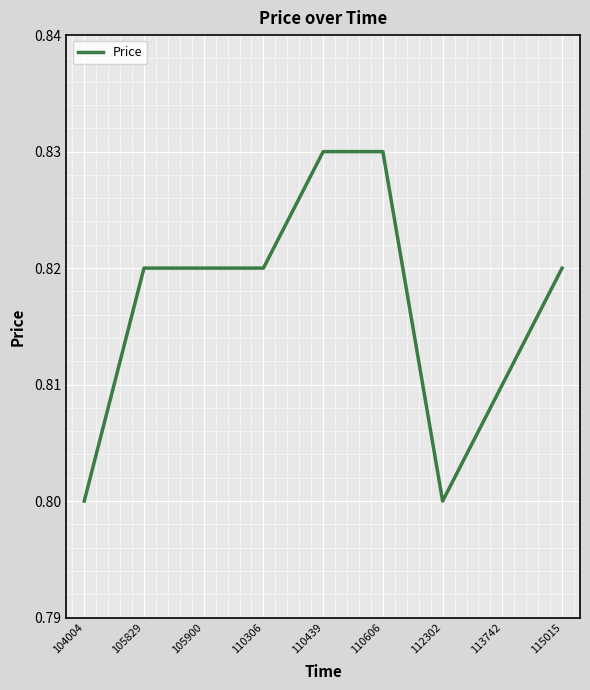

Which has a higher value, 110439 or 105900?

110439